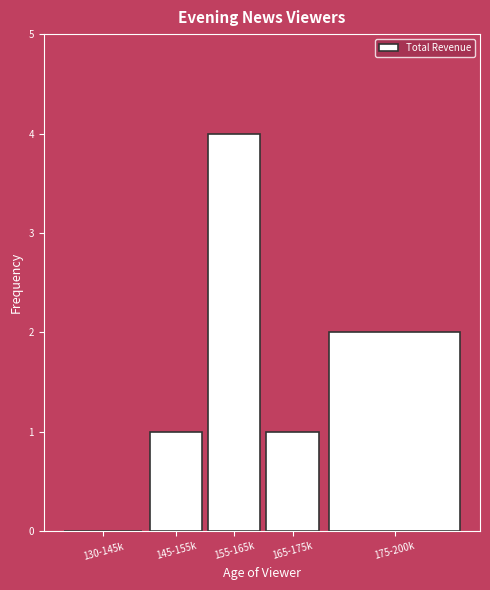

Reading left to right, transcribe all the data shown in this chart.

130-145k=0	145-155k=1	155-165k=4	165-175k=1	175-200k=2